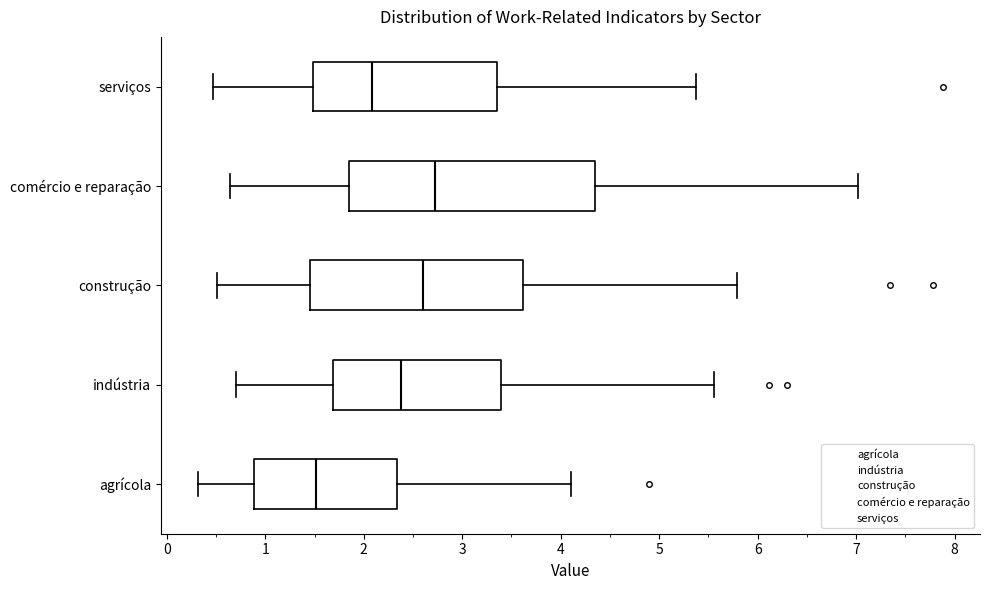

Which box is the widest, from its left edge to its right edge?

comércio e reparação